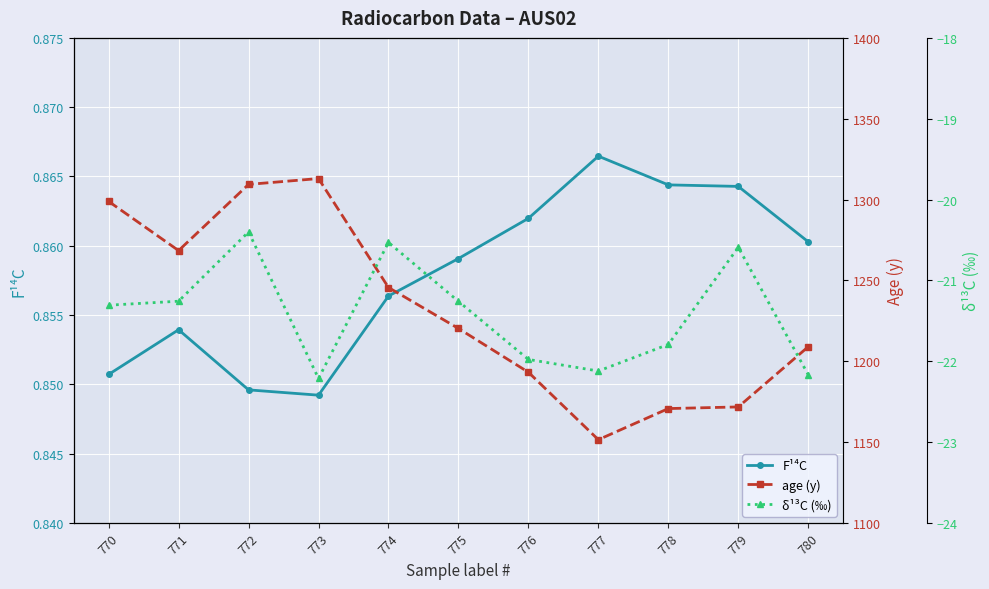

Which series changed the most between 772 and 775?

age (y)